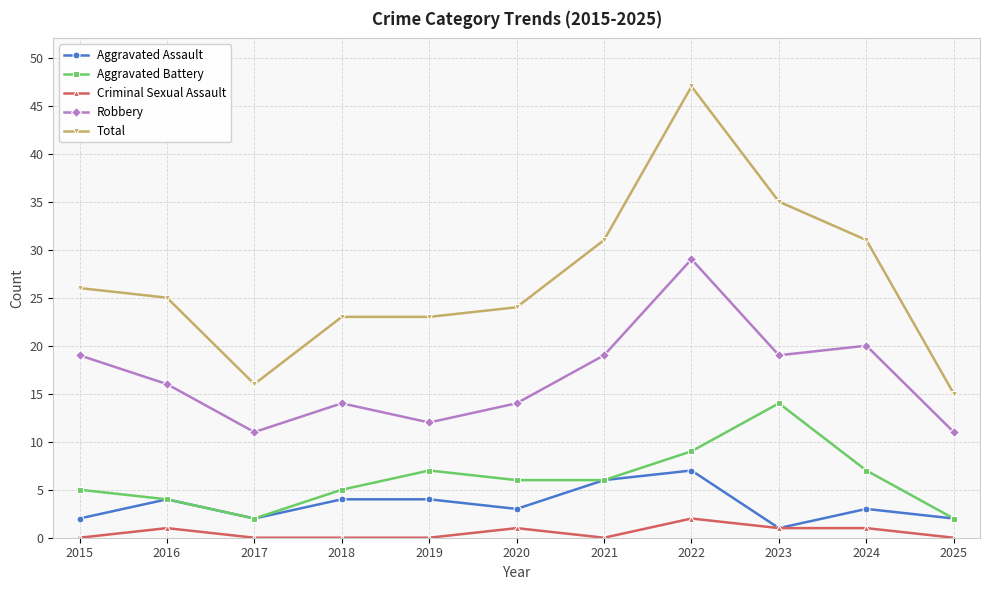

Which category has the highest value in the Criminal Sexual Assault series?

2022